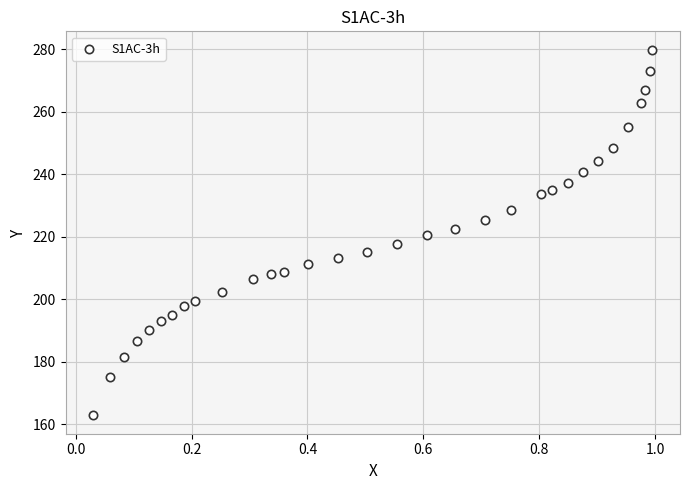

What is the range of Y values (max minus min)?

117.0